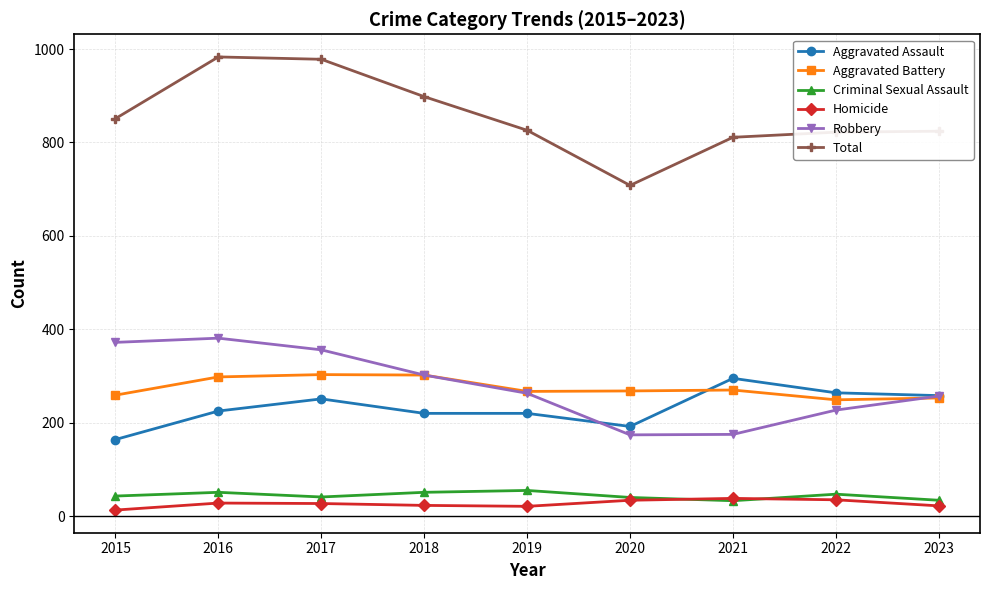

True or false: Aggravated Assault has more than 0 interior local peaks.

True